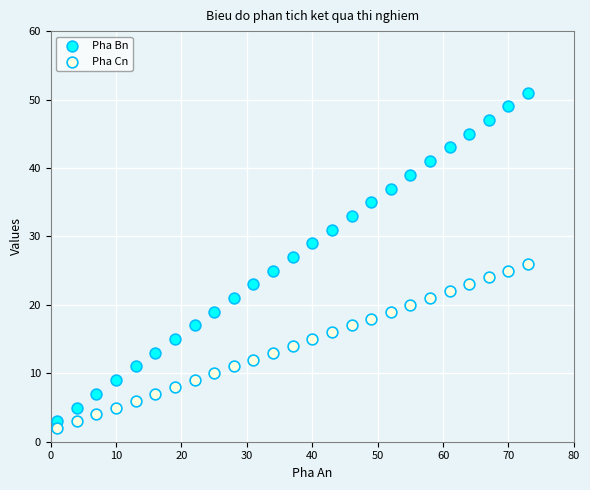

Across all data points, what is the range of X values (max minus min)?

72